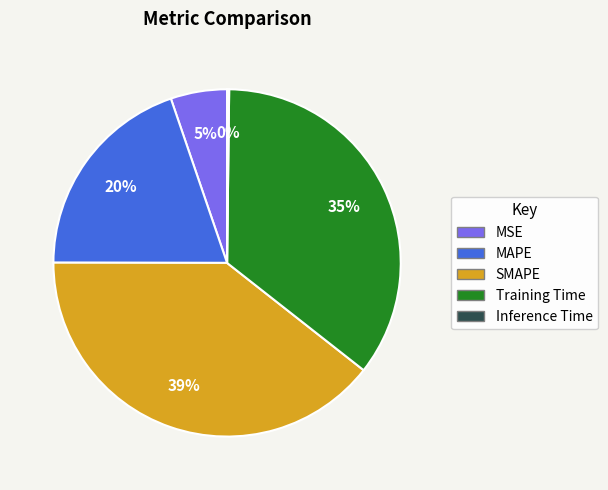

The Training Time slice represents 23% of the pie. True or false?

False